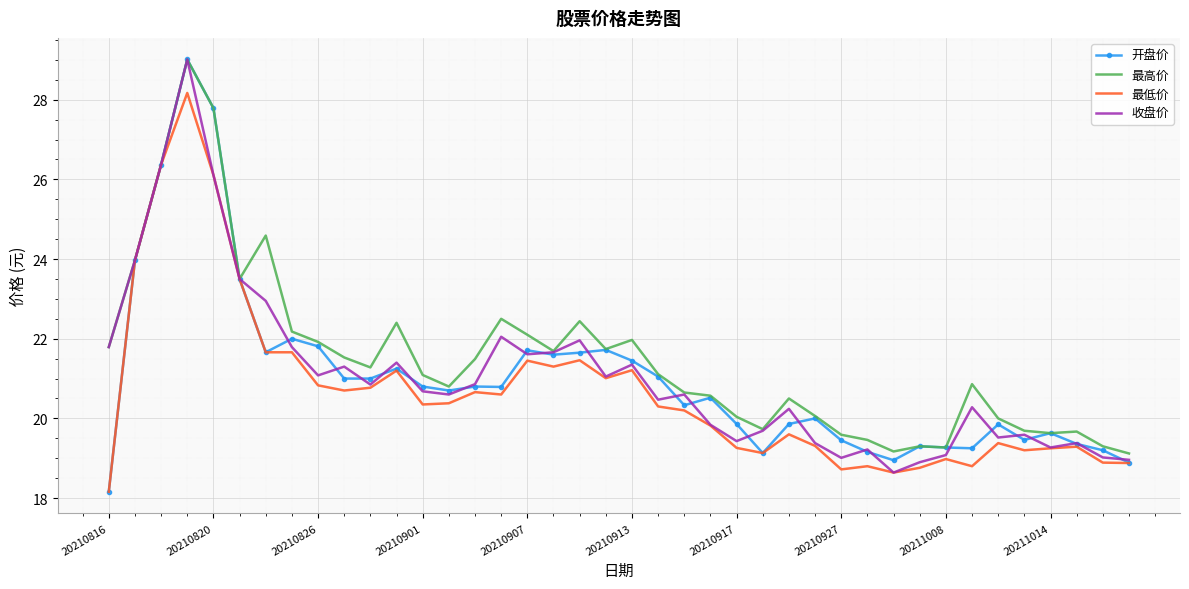

What is the lowest value of the 最低价 series?

18.2